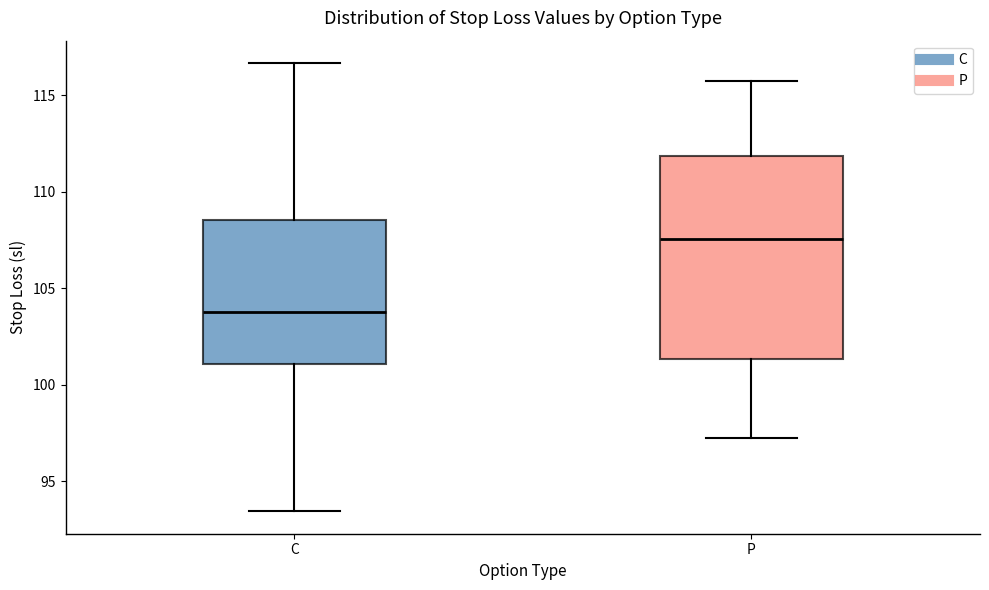

Reading left to right, read every box against the y-axis: the position of its median line, the range the box covers, and the ends of its whiskers. The values are not printed on the chart, so give them approximately, as read against the axis.

C: median 104.0, box 101.0 to 108.5, whiskers 93.5 to 116.5
P: median 107.5, box 101.5 to 112.0, whiskers 97.0 to 115.5